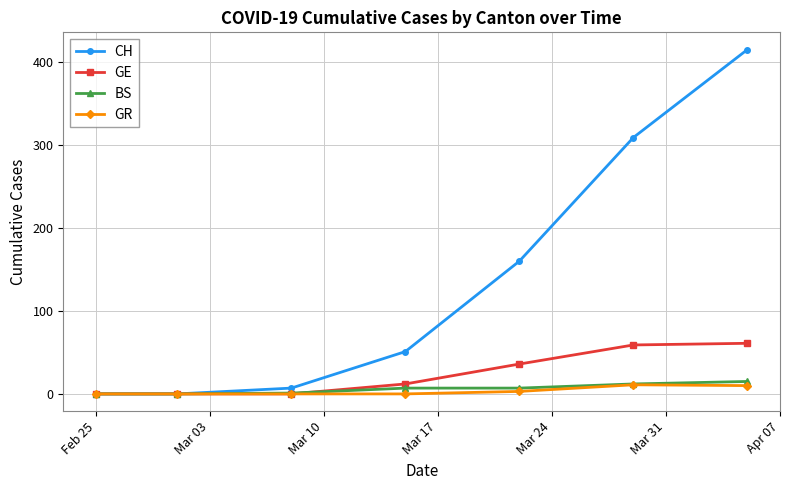

How many values in the GE series are below 12?

3